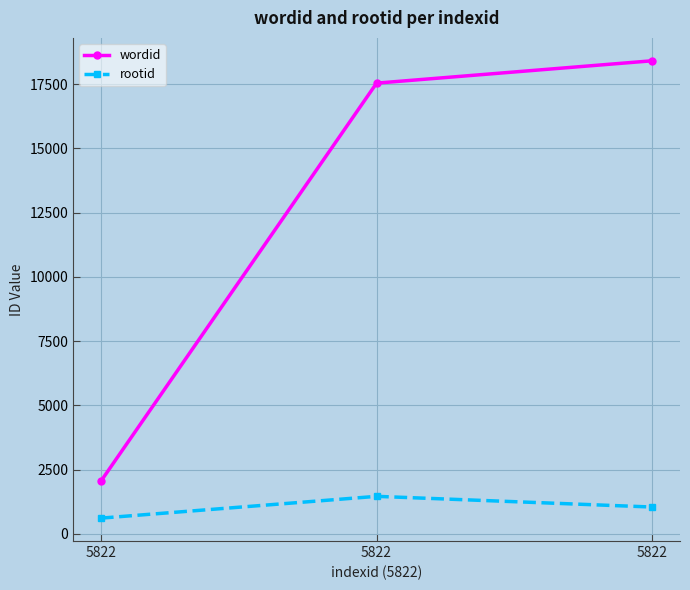

Rank the series at 5822 from highest to lowest value.

wordid, rootid